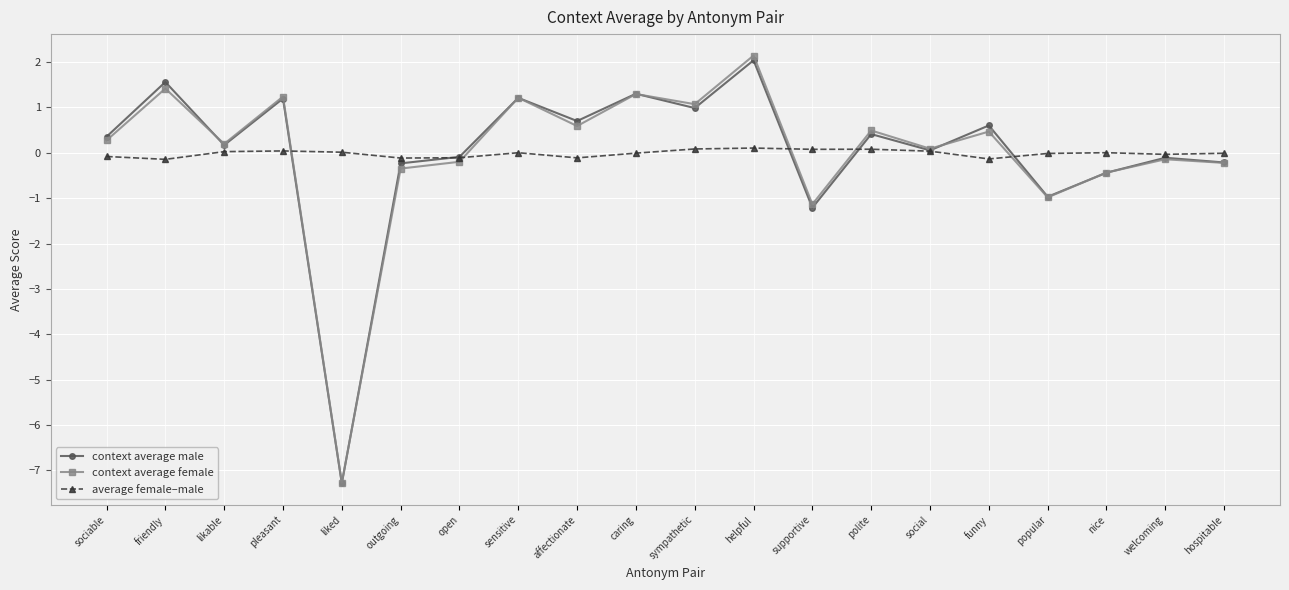

What is the smallest value displayed?

-7.3